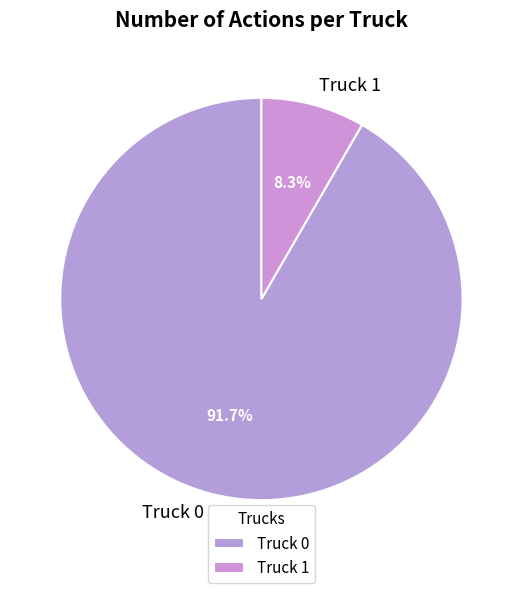

How many segments does this pie chart have?

2